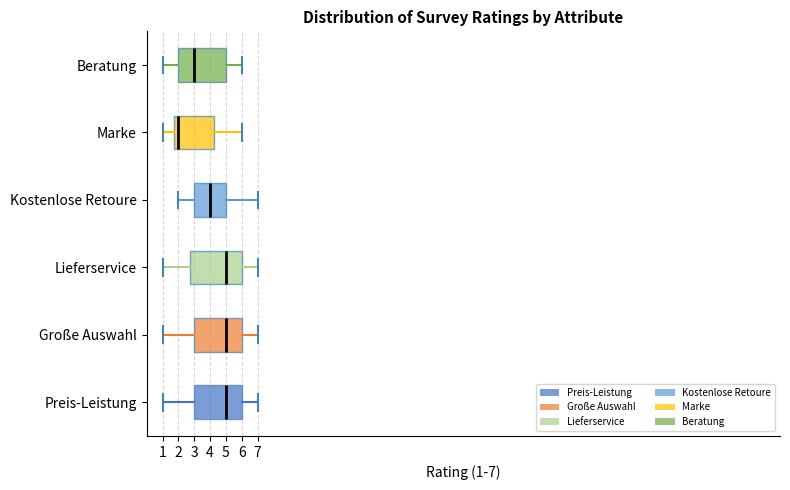

Which box's median line is the furthest to the left?

Marke